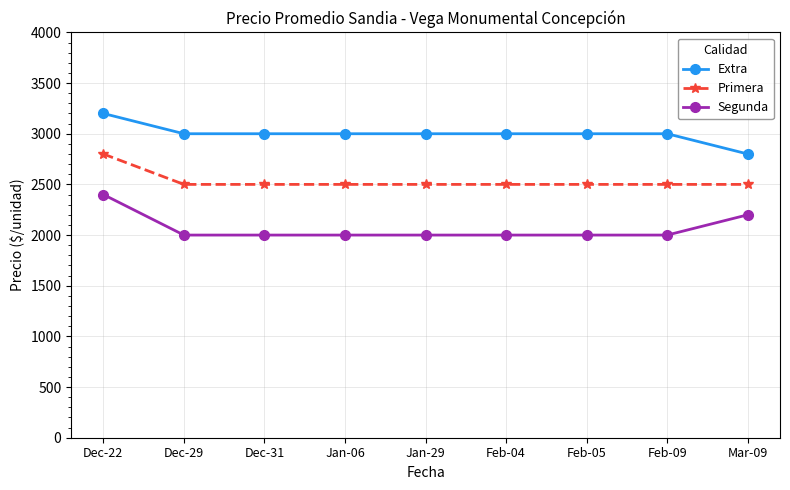

Does the chart have visible grid lines?

Yes